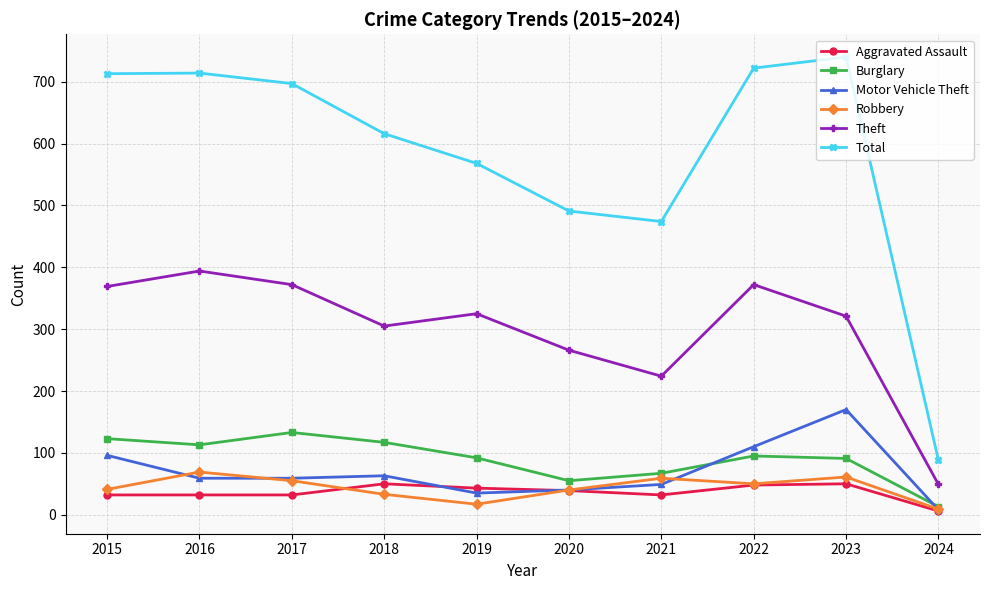

True or false: Motor Vehicle Theft and Robbery cross at least once.

True